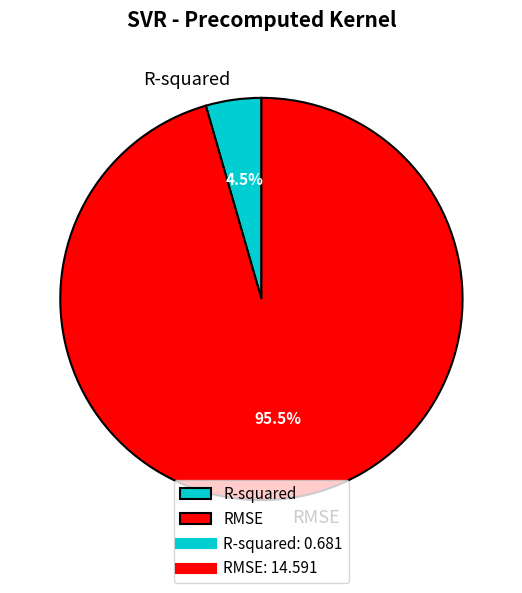

True or false: R-squared accounts for 10% of the total.

False